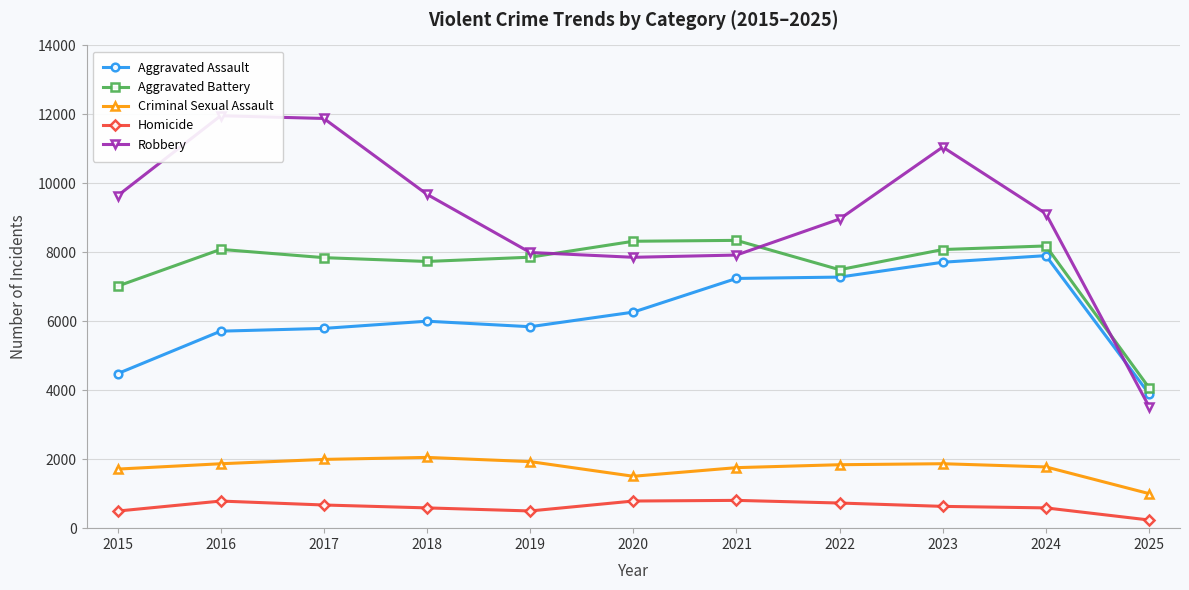

Which series has the widest spread of values?

Robbery